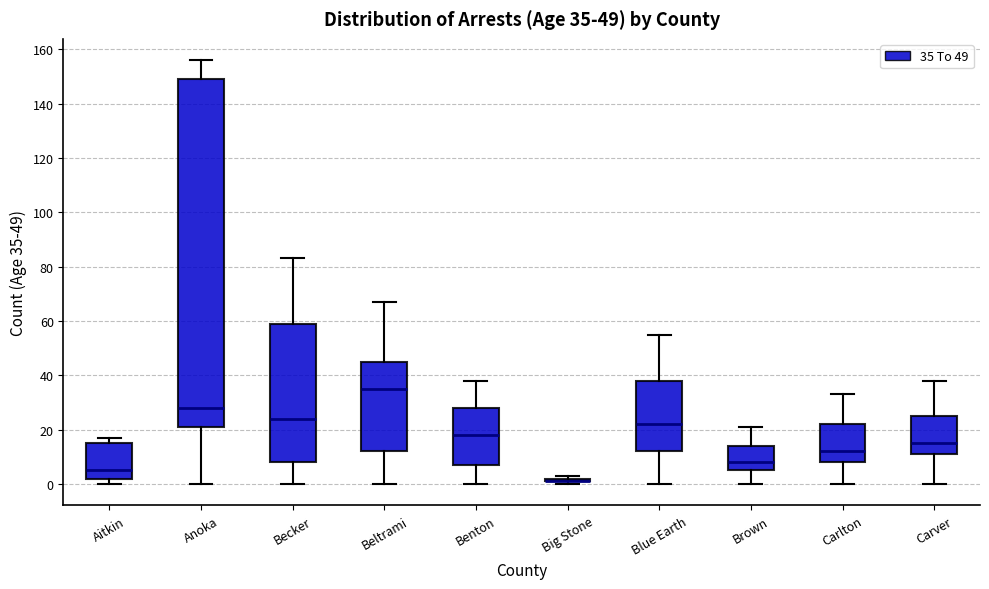

Comparing the boxes themselves (not the whiskers), which one is the tallest?

Anoka